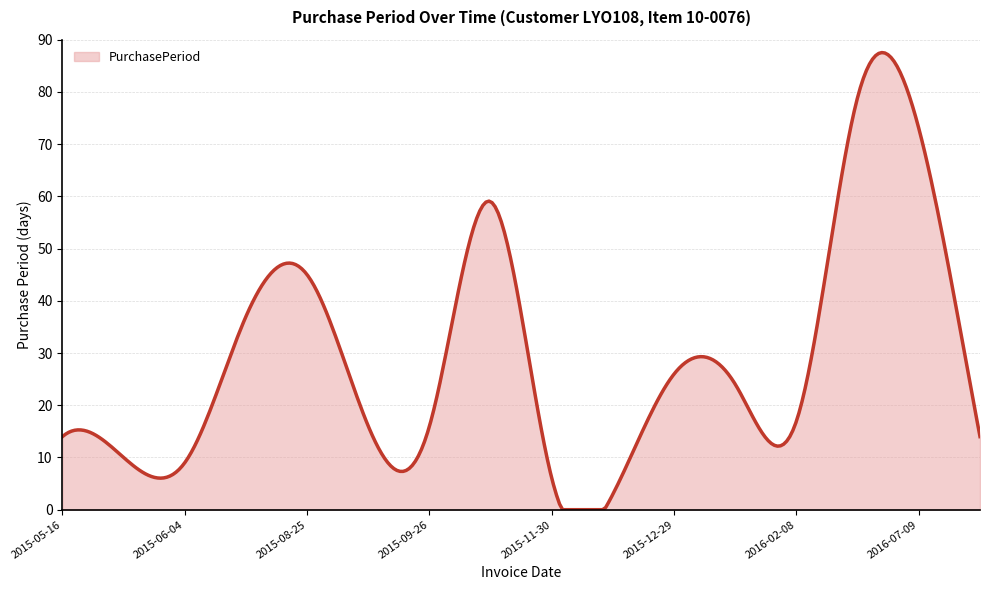

What is the difference between the maximum and minimum values?

87.5